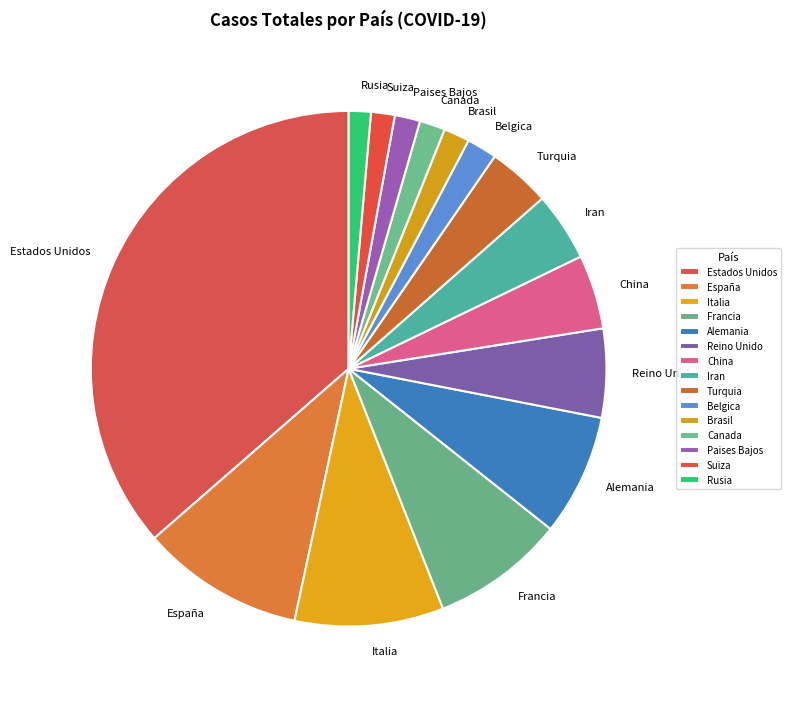

Is it true that Suiza is 1% of the pie?

True